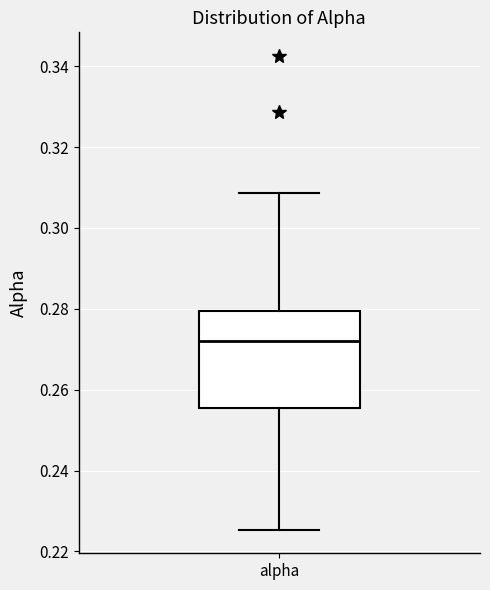

Read this box plot against the y-axis: the position of the median line, the range covered by the box, and the ends of both whiskers. The values are not printed on the chart, so give them approximately, as read against the axis.

median 0.272, box 0.256 to 0.280, whiskers 0.226 to 0.308